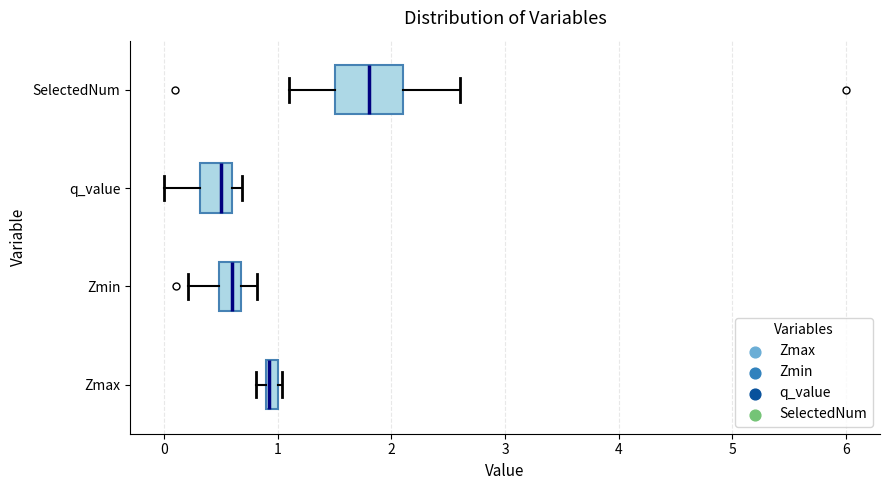

Where does the median line of the box for q_value sit on the x-axis? The values are not printed on the chart, so give them approximately, as read against the axis.

0.5